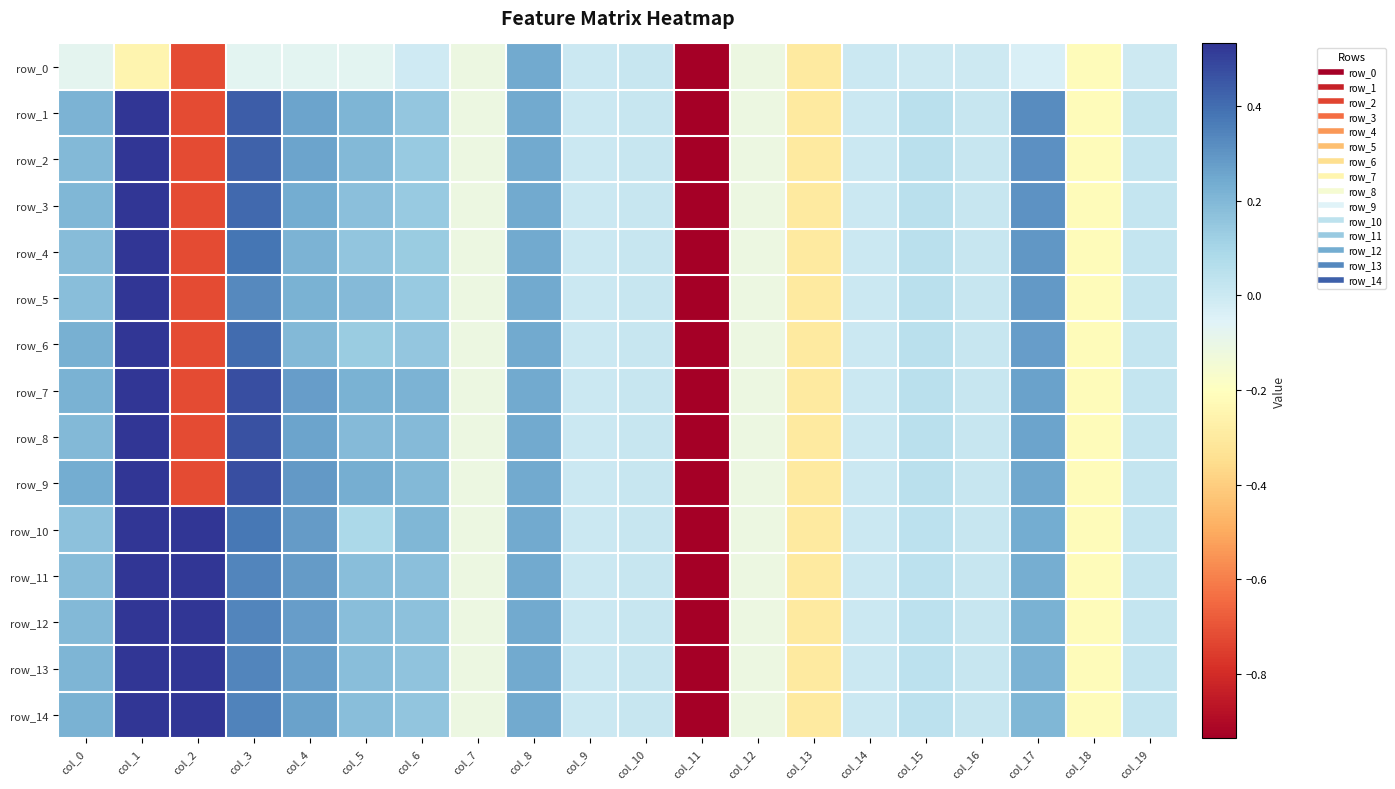

What is the minimum value for row_6?

-5.1